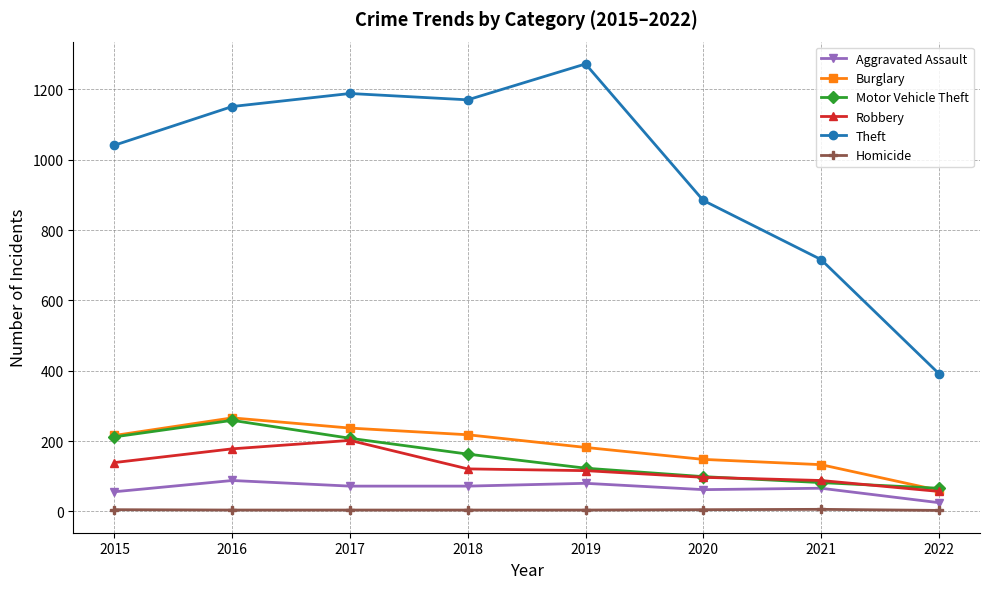

What is the average value of the Aggravated Assault series?

65